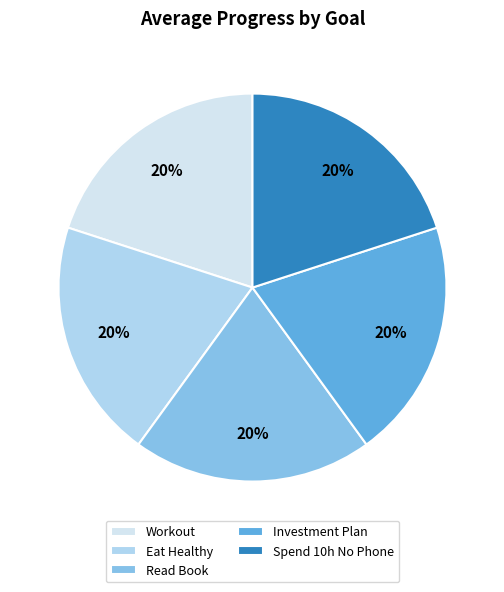

To the nearest percent, what is the combined percentage of Spend 10h No Phone and Workout?

40%